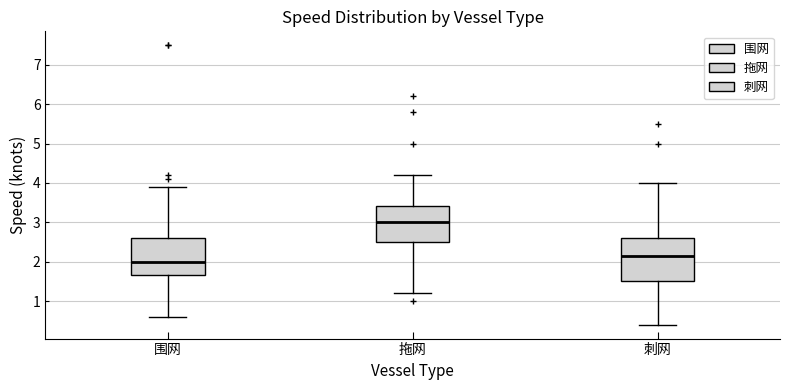

Reading left to right, read every box against the y-axis: the position of its median line, the range the box covers, and the ends of its whiskers. The values are not printed on the chart, so give them approximately, as read against the axis.

围网: median 2.0, box 1.7 to 2.6, whiskers 0.6 to 3.9
拖网: median 3.0, box 2.5 to 3.4, whiskers 1.2 to 4.2
刺网: median 2.2, box 1.5 to 2.6, whiskers 0.4 to 4.0